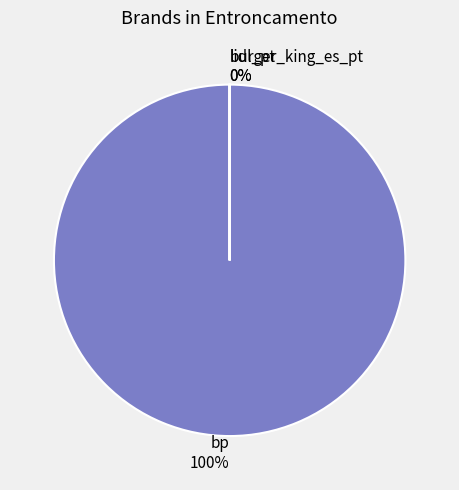

What is the ratio of the value at burger_king_es_pt to the value at lidl_pt?

70.9